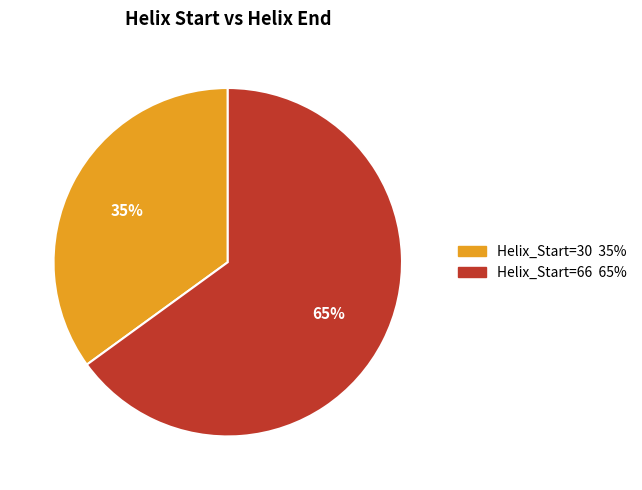

To the nearest percent, what is the difference between the largest and smallest slice percentages?

30%